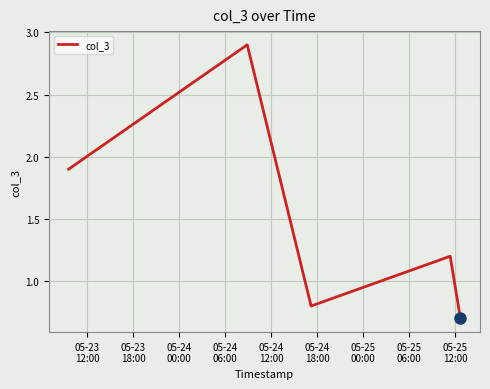

How many interior local peaks (higher than both neighbors) does the data have?

2